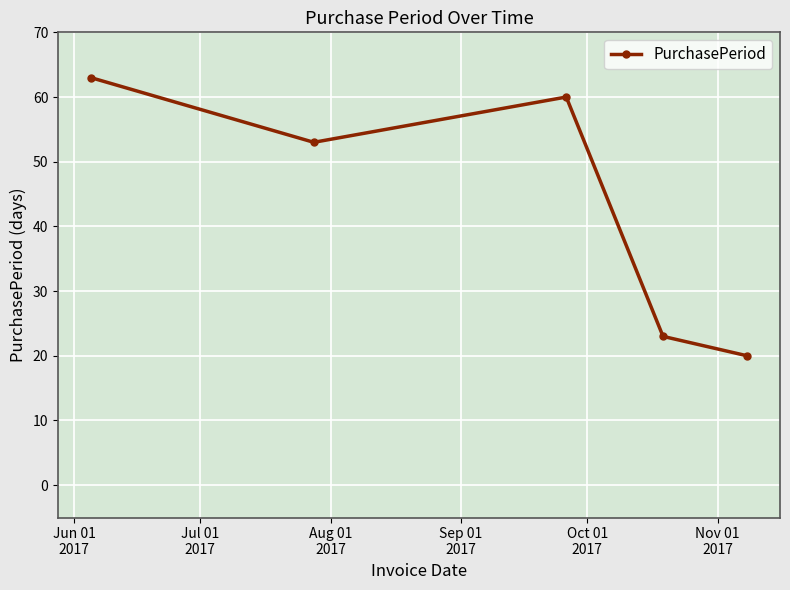

How many series are shown in this chart?

1